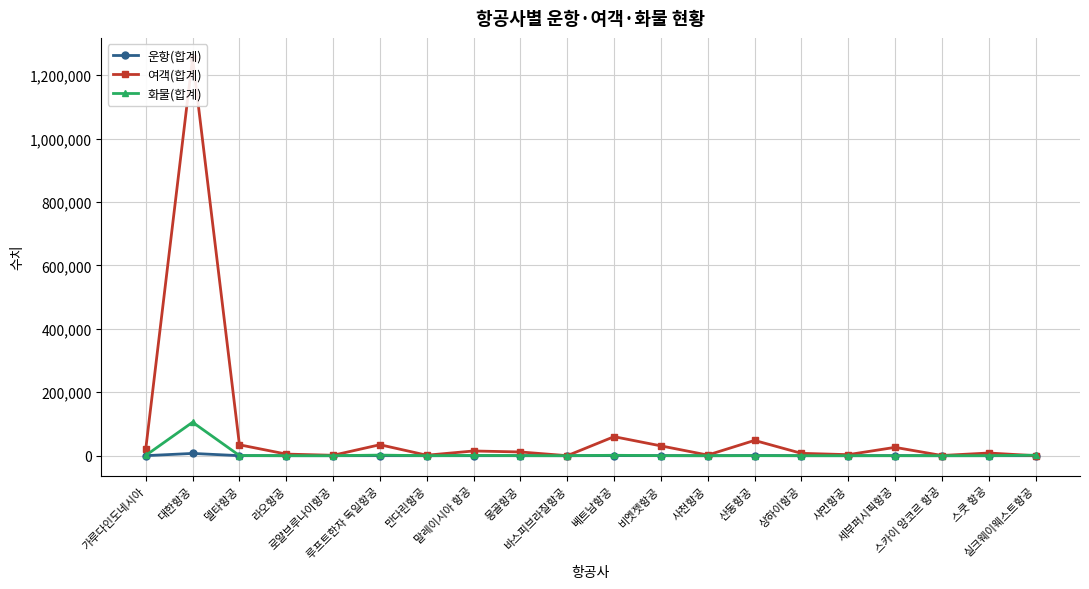

Between 라오항공 and 몽골항공, which is larger?

몽골항공